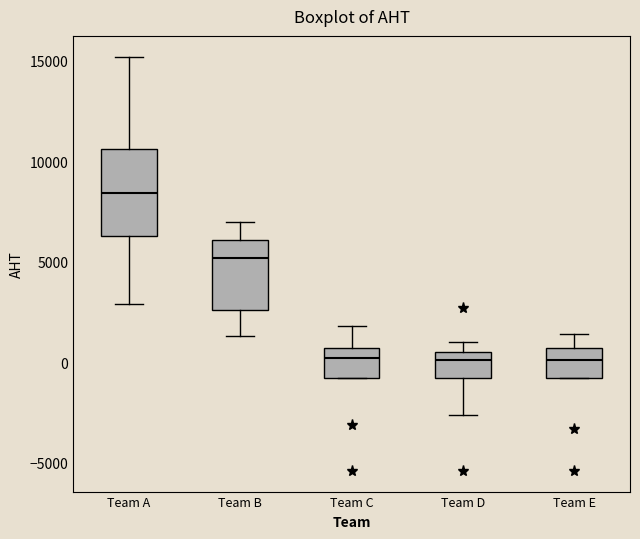

Reading left to right, read every box against the y-axis: the position of its median line, the range the box covers, and the ends of its whiskers. The values are not printed on the chart, so give them approximately, as read against the axis.

Team A: median 8500, box 6500 to 10500, whiskers 3000 to 15000
Team B: median 5000, box 2500 to 6000, whiskers 1500 to 7000
Team C: median 0, box -1000 to 500, whiskers -1000 to 2000
Team D: median 0, box -1000 to 500, whiskers -2500 to 1000
Team E: median 0, box -1000 to 500, whiskers -1000 to 1500